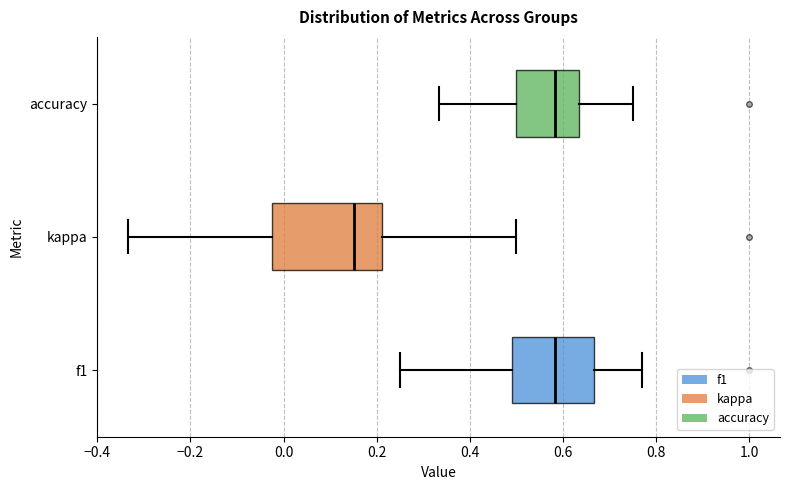

Where does the right whisker of the box for f1 end on the x-axis? The values are not printed on the chart, so give them approximately, as read against the axis.

0.76